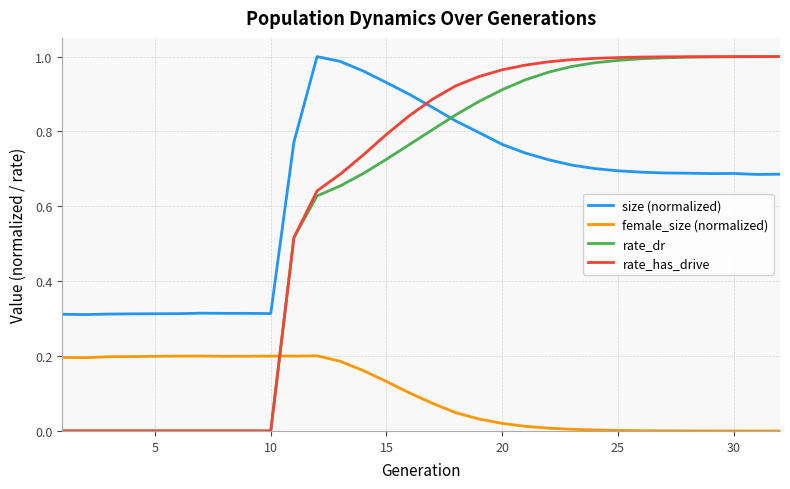

After their last crossing, which series has the higher values: size (normalized) or rate_dr?

rate_dr